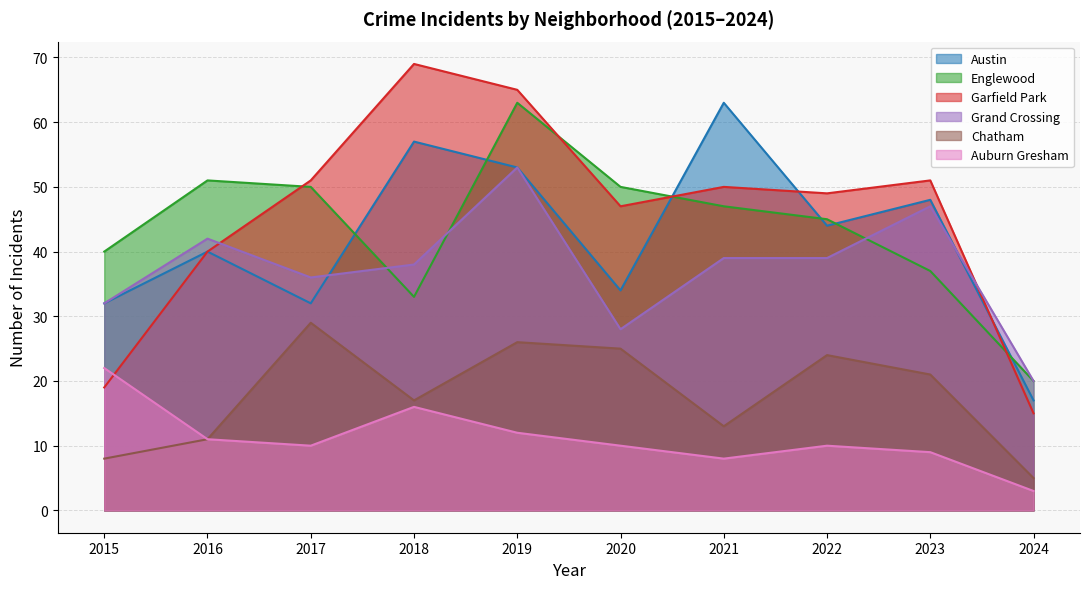

Reading right to left, what are all the values shown in this chart?

Austin: 2024=17	2023=48	2022=44	2021=63	2020=34	2019=53	2018=57	2017=32	2016=40	2015=32
Englewood: 2024=20	2023=37	2022=45	2021=47	2020=50	2019=63	2018=33	2017=50	2016=51	2015=40
Garfield Park: 2024=15	2023=51	2022=49	2021=50	2020=47	2019=65	2018=69	2017=51	2016=40	2015=19
Grand Crossing: 2024=20	2023=47	2022=39	2021=39	2020=28	2019=53	2018=38	2017=36	2016=42	2015=32
Chatham: 2024=5	2023=21	2022=24	2021=13	2020=25	2019=26	2018=17	2017=29	2016=11	2015=8
Auburn Gresham: 2024=3	2023=9	2022=10	2021=8	2020=10	2019=12	2018=16	2017=10	2016=11	2015=22